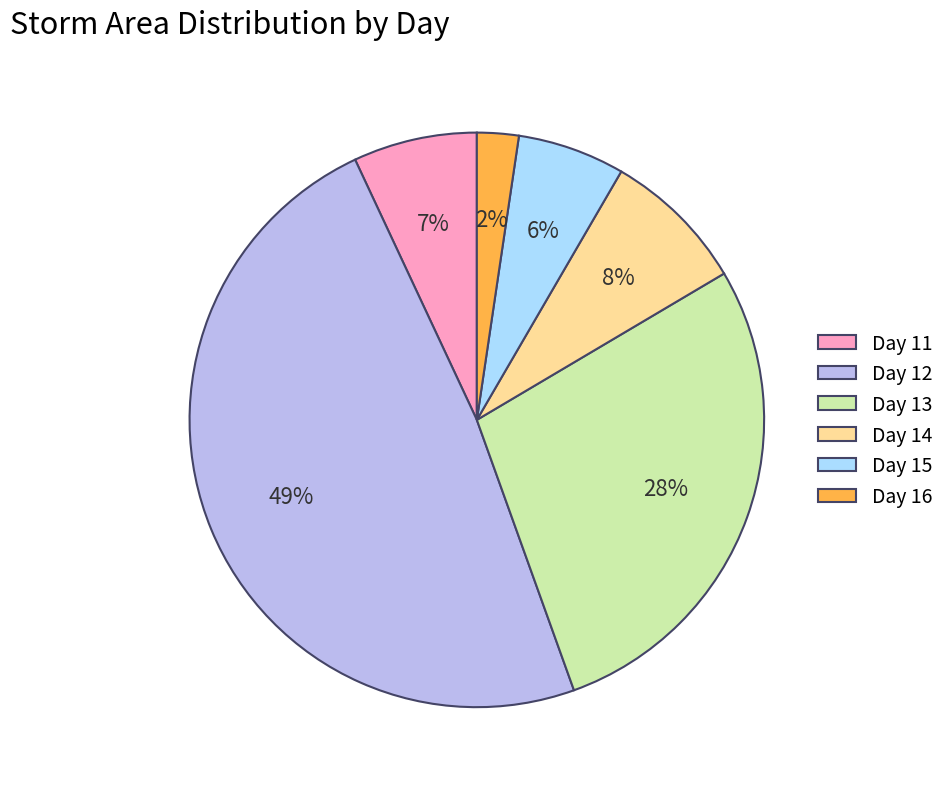

Is there a majority slice in this chart?

No